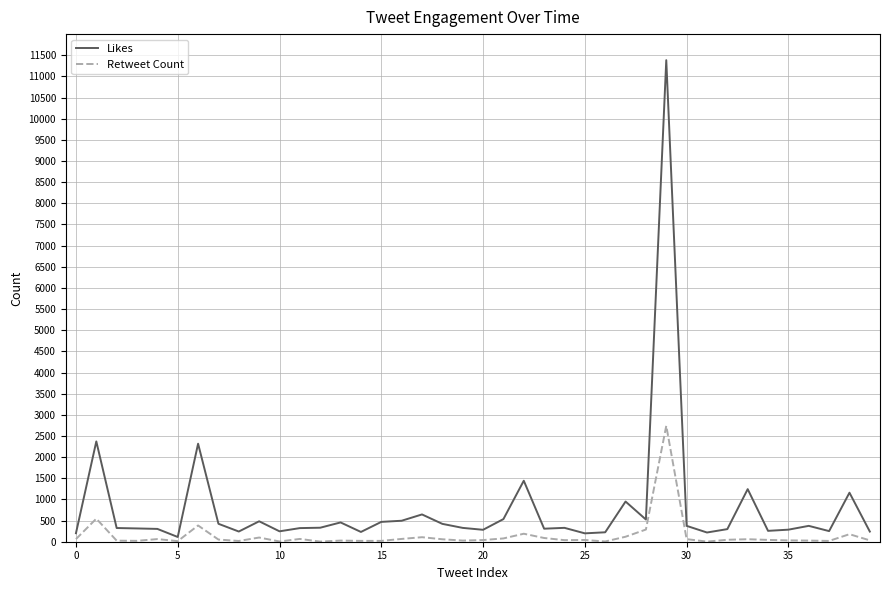

At how many categories does at least one series exceed 10587?

1